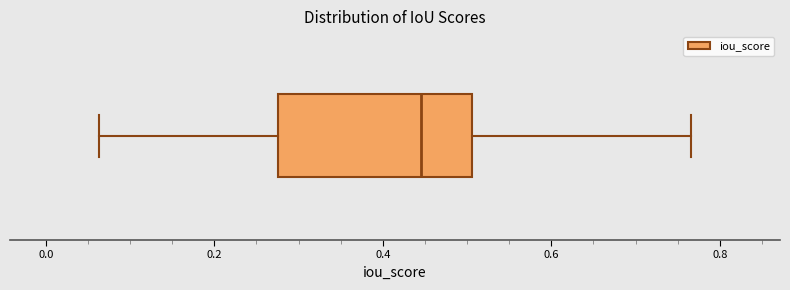

Transcribe this box plot: give where the median line is, the range the box spans, and where the two whiskers end, as read against the x-axis. The values are not printed on the chart, so give them approximately, as read against the axis.

median 0.44, box 0.28 to 0.50, whiskers 0.06 to 0.76